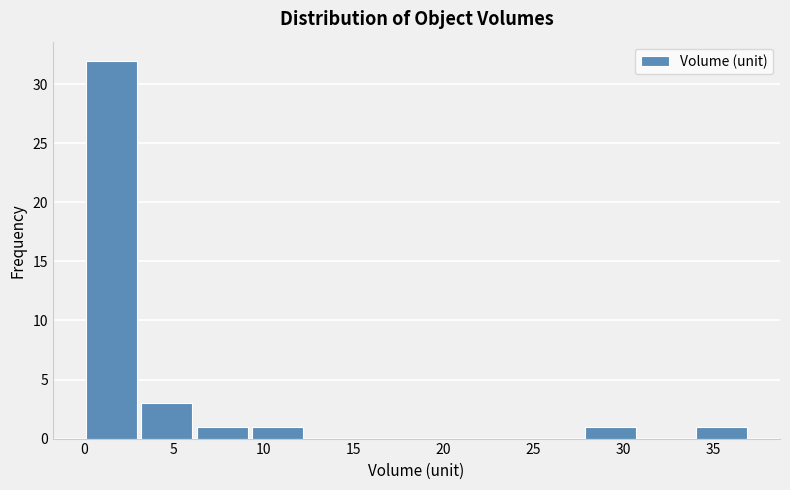

Reading left to right, transcribe this chart: for each bar, give the range it covers on the x-axis and its height. Neither the bar edges nor the heights are printed on the chart, so give them approximately, as read against the axes.

0.0 to 3.0: 32
3.0 to 6.0: 3
6.0 to 9.0: 1
9.0 to 12.5: 1
12.5 to 15.5: 0
15.5 to 18.5: 0
18.5 to 21.5: 0
21.5 to 24.5: 0
24.5 to 27.5: 0
27.5 to 31.0: 1
31.0 to 34.0: 0
34.0 to 37.0: 1